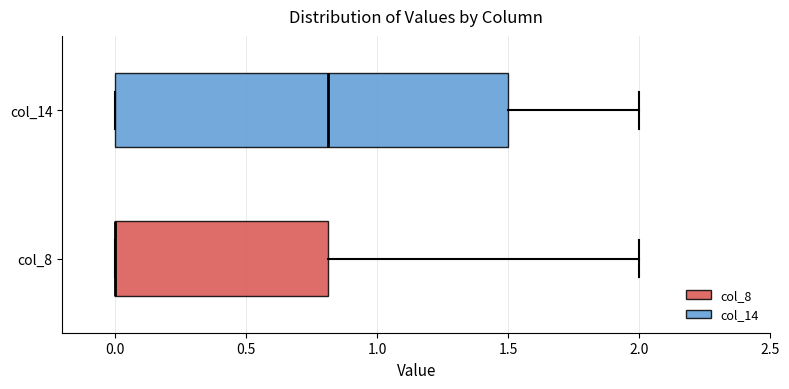

Where does the right whisker of the box for col_8 end on the x-axis? The values are not printed on the chart, so give them approximately, as read against the axis.

2.0